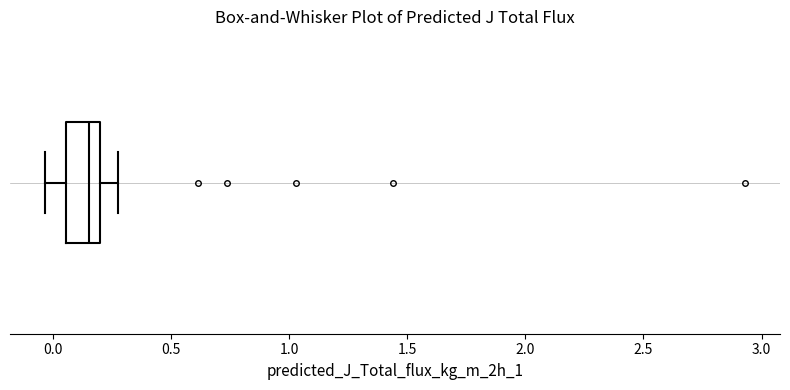

Where does the right whisker of the box end on the x-axis? The values are not printed on the chart, so give them approximately, as read against the axis.

0.30